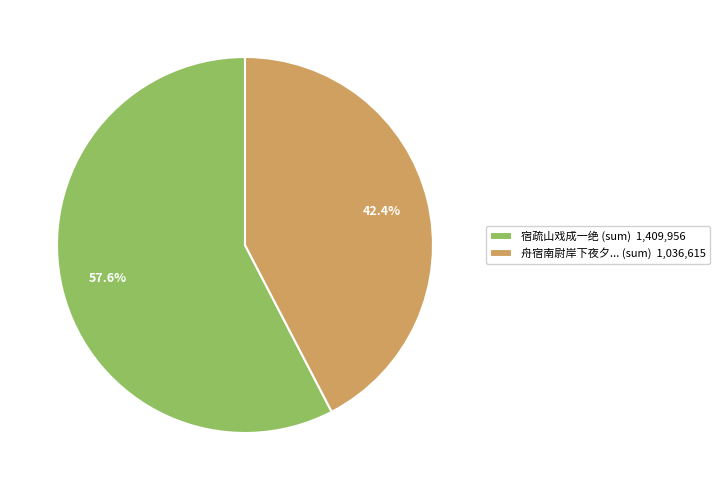

What is the smallest slice in the pie chart?

舟宿南尉岸下夜夕... (sum) 1,036,615